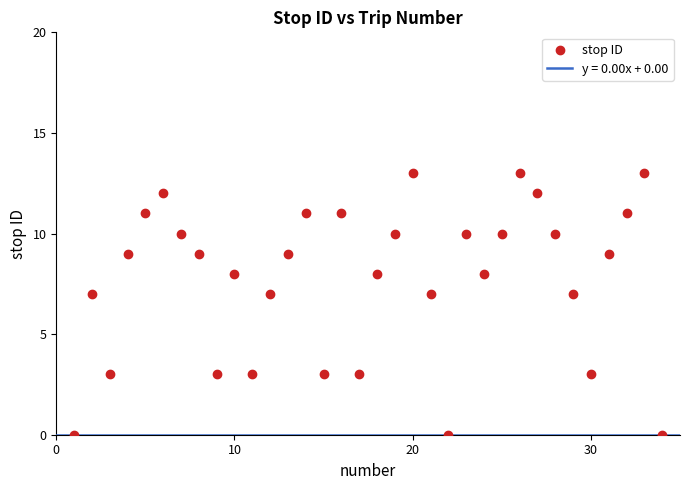

What is the range of Y values (max minus min)?

13